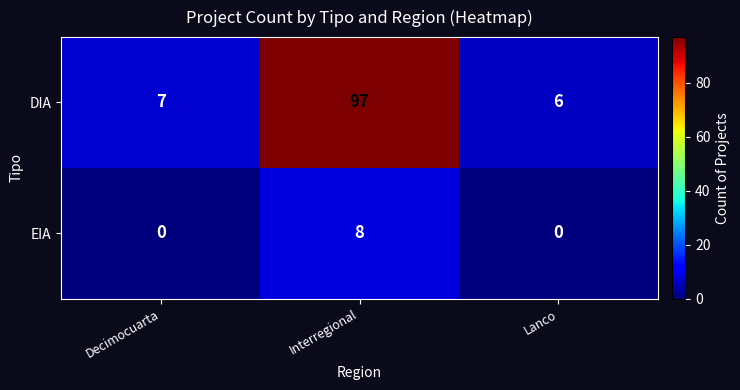

List the series in order of their overall mean, lowest first.

EIA, DIA